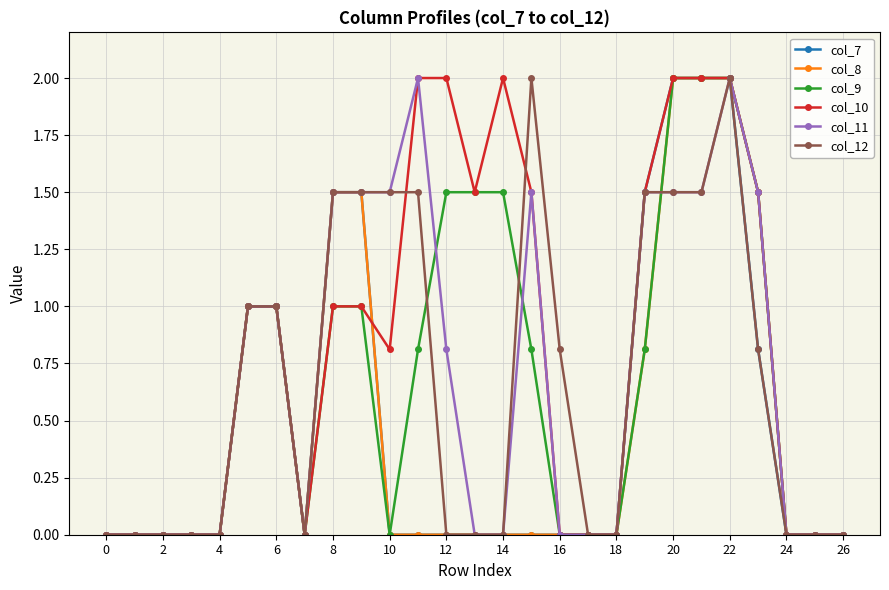

What is the maximum value shown in the chart?

2.0